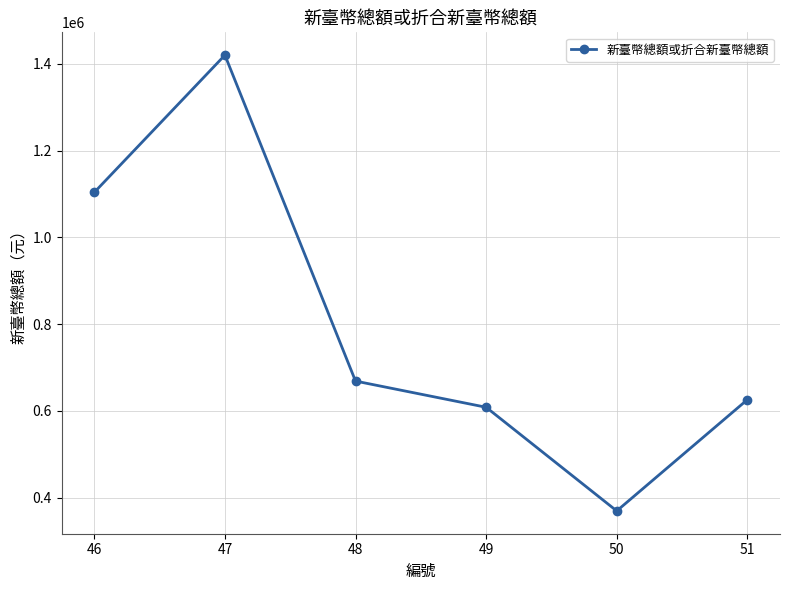

Rank the categories by value from highest to lowest.

47, 46, 48, 51, 49, 50